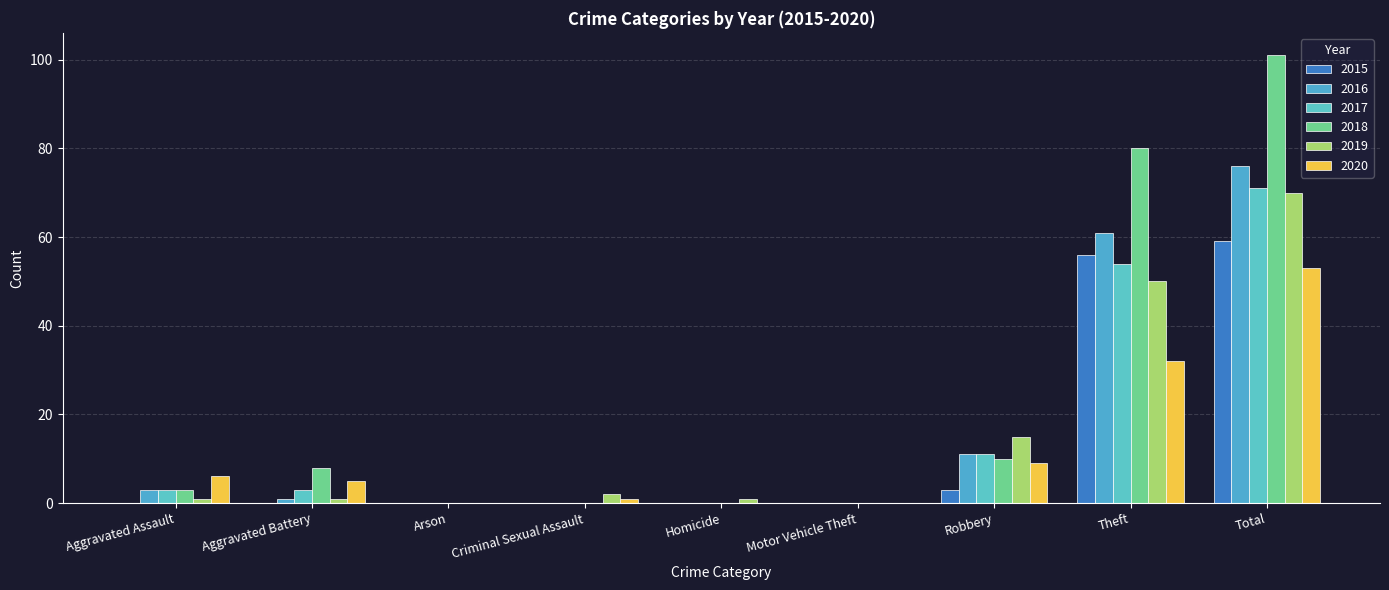

What is the greatest value displayed?

101